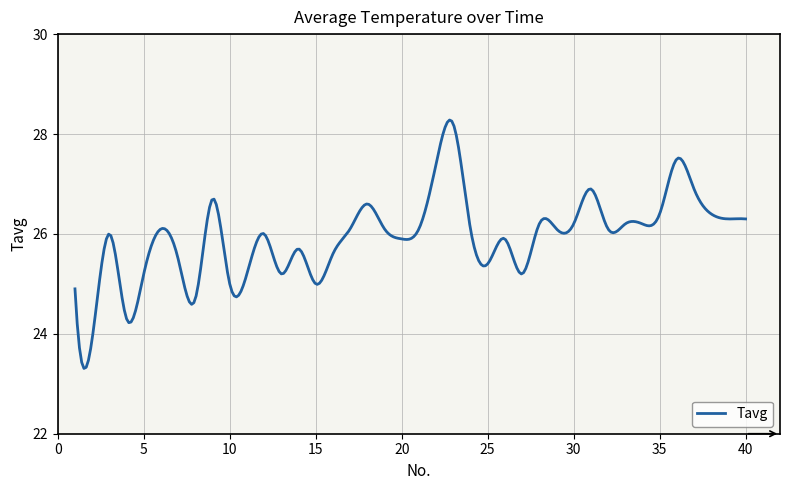

What is the greatest value displayed?

28.3